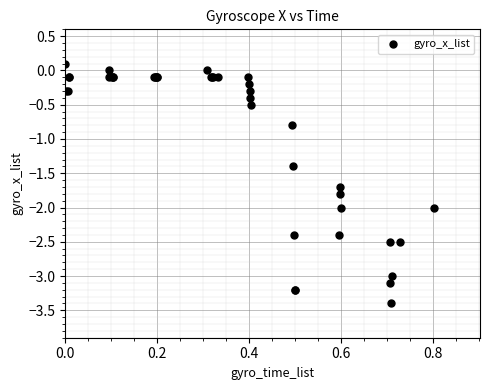

What Y value in the scatter plot is closest to -1?

-0.8